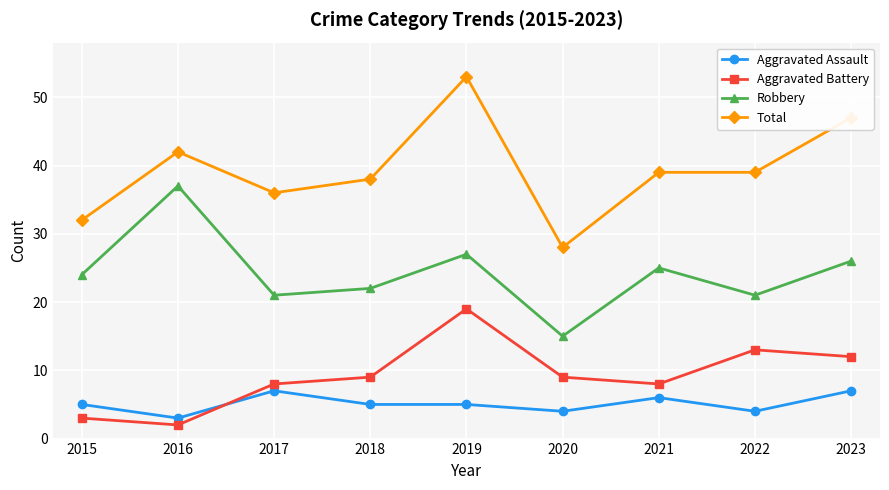

Which series has the largest total across all categories?

Total